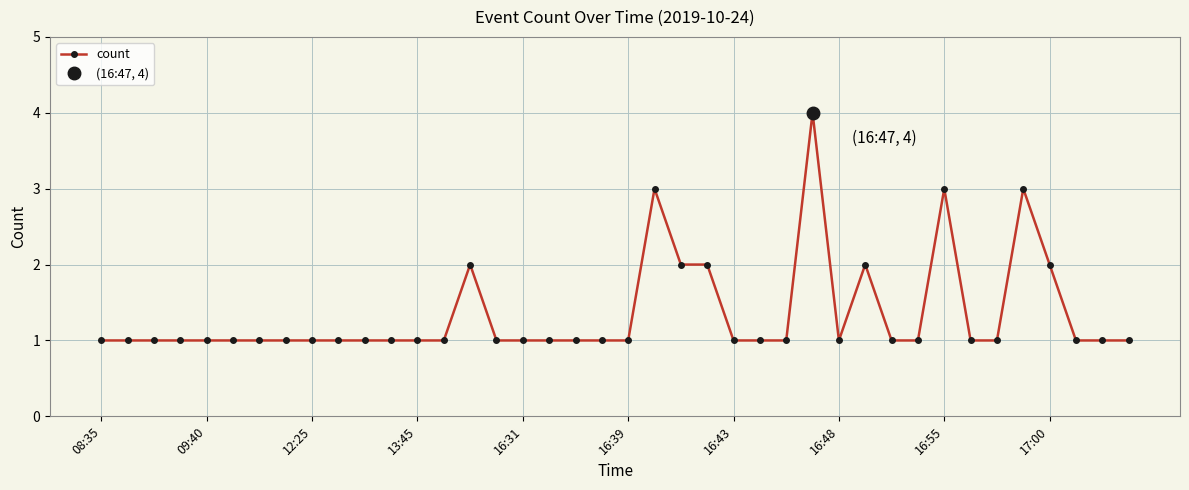

What is the change in value from 22 to 33?

-1